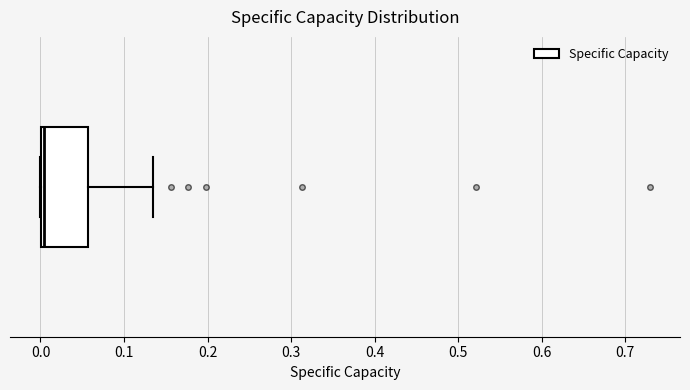

Where does the right whisker of the box end on the x-axis? The values are not printed on the chart, so give them approximately, as read against the axis.

0.14